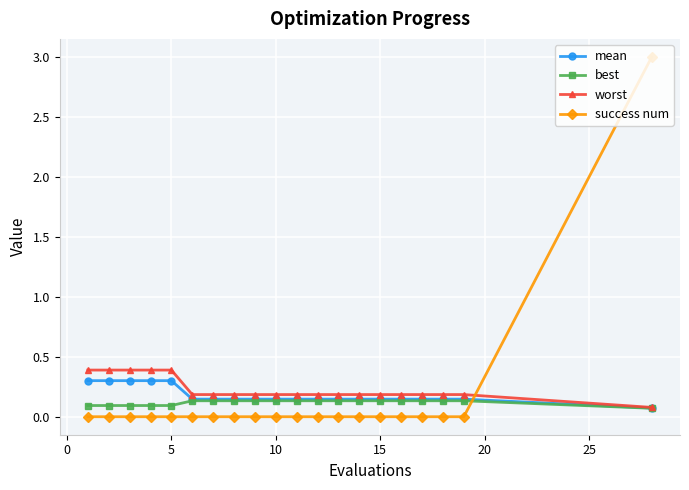

True or false: success num and best cross at least once.

True